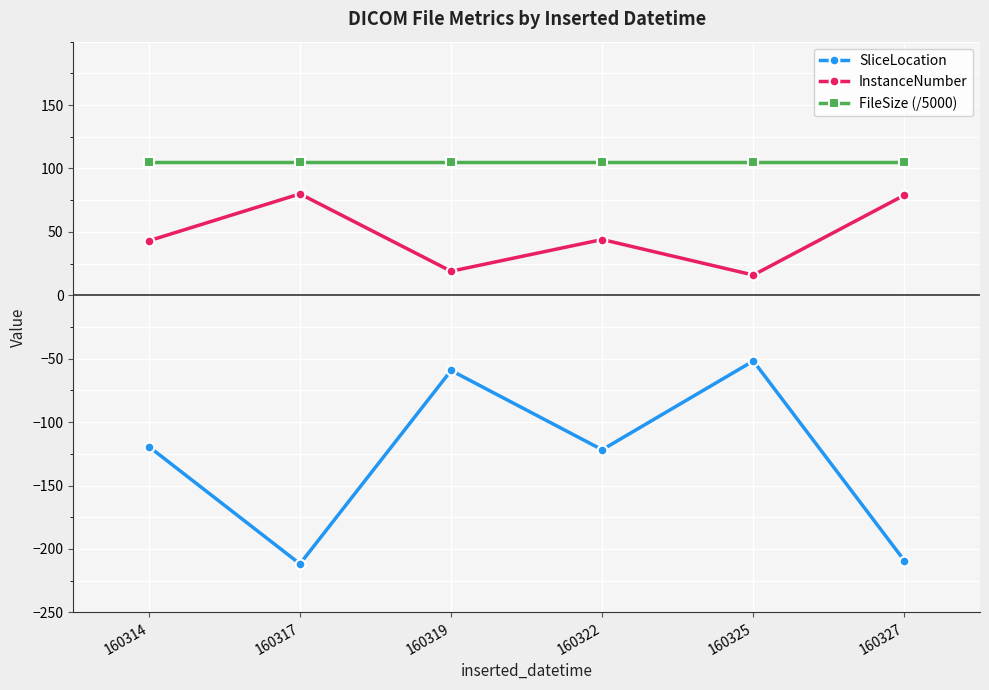

Which series changed the most between 160314 and 160319?

SliceLocation